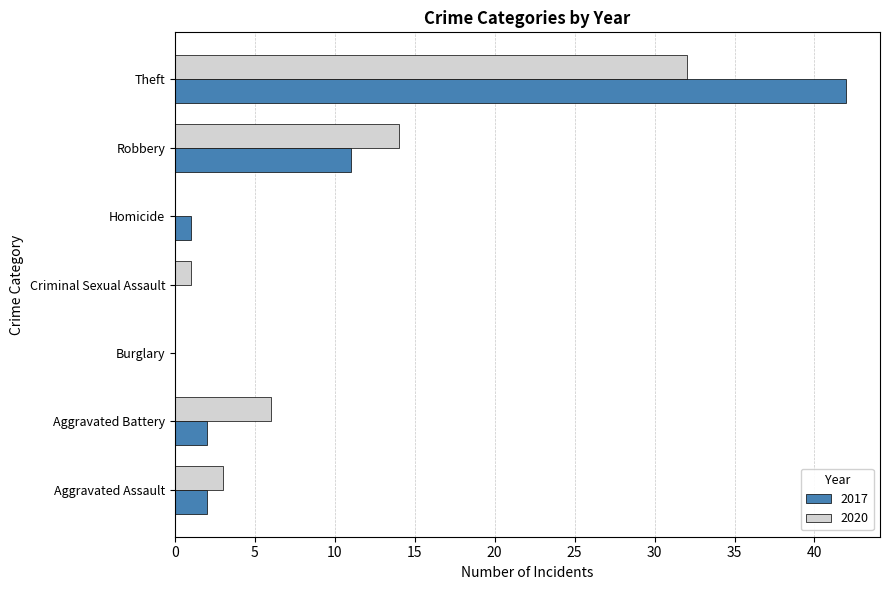

At which label is 2017 closest to 21?

Robbery